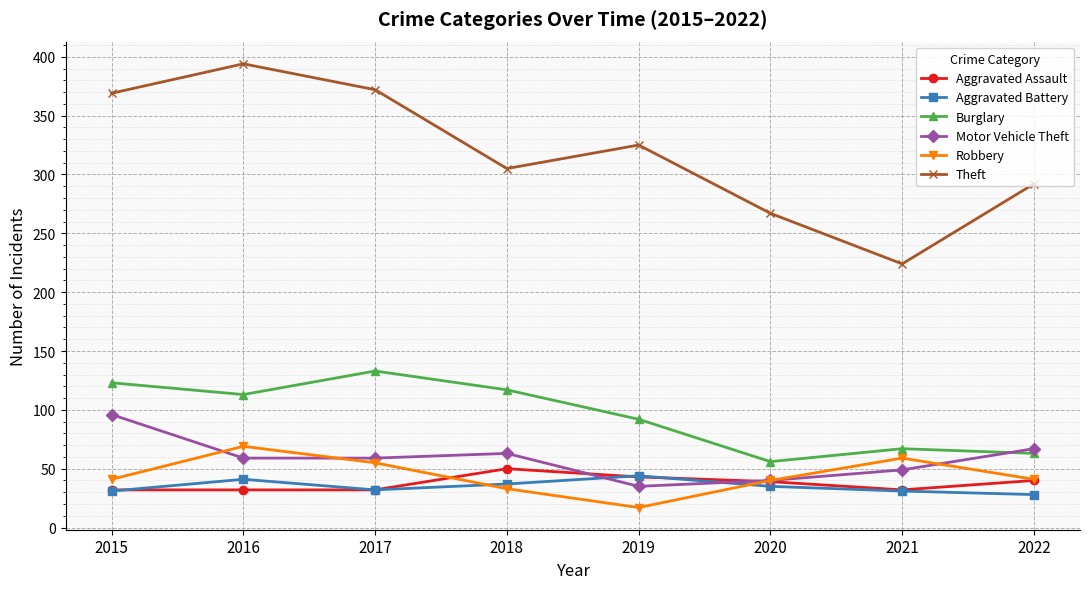

What is the smallest value displayed?

17